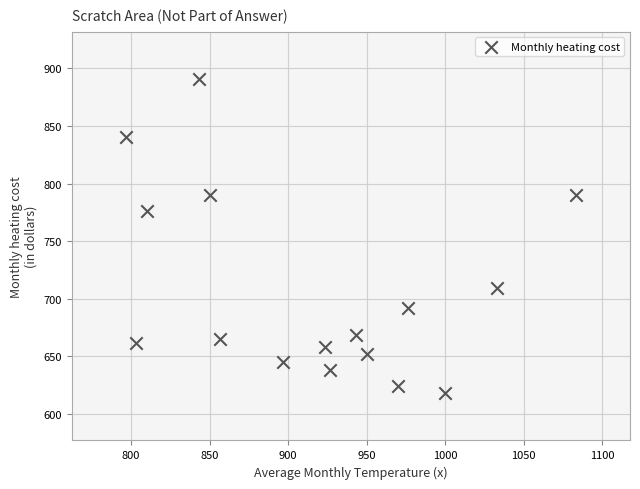

What is the range of Y values (max minus min)?

273.4